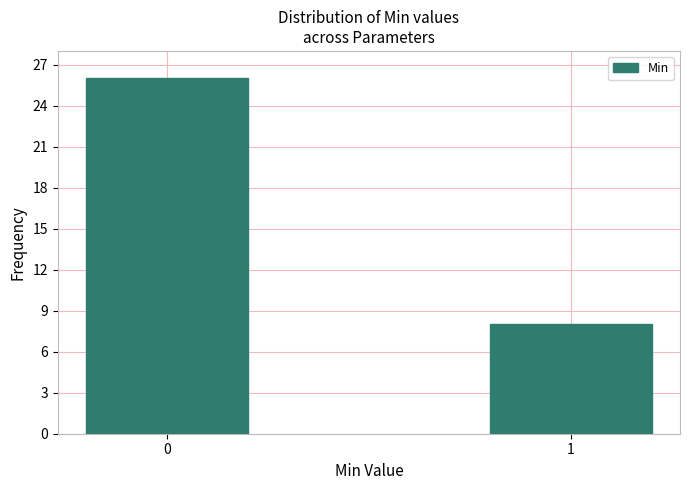

Reading left to right, extract all data points from this chart.

26	8